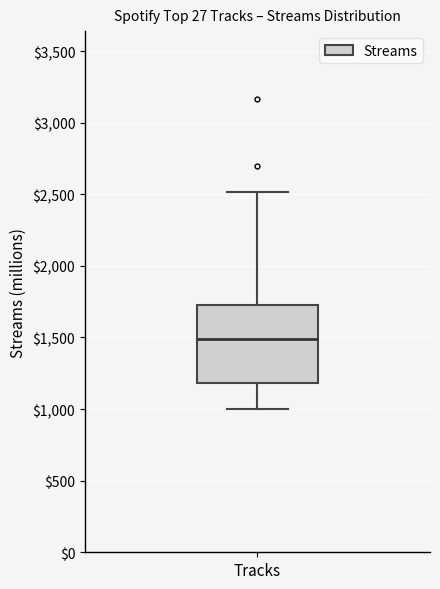

Transcribe this box plot: give where the median line is, the range the box spans, and where the two whiskers end, as read against the y-axis. The values are not printed on the chart, so give them approximately, as read against the axis.

median 1500, box 1200 to 1700, whiskers 1000 to 2500